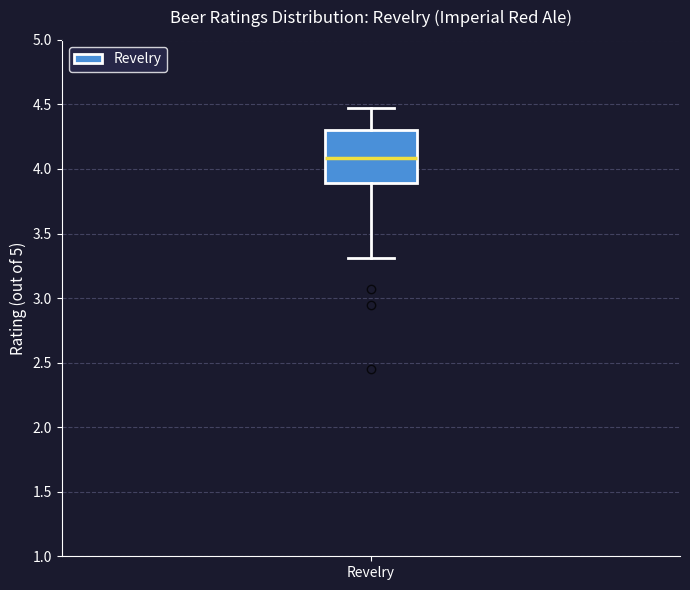

Transcribe this box plot: give where the median line is, the range the box spans, and where the two whiskers end, as read against the y-axis. The values are not printed on the chart, so give them approximately, as read against the axis.

median 4.10, box 3.90 to 4.30, whiskers 3.30 to 4.45